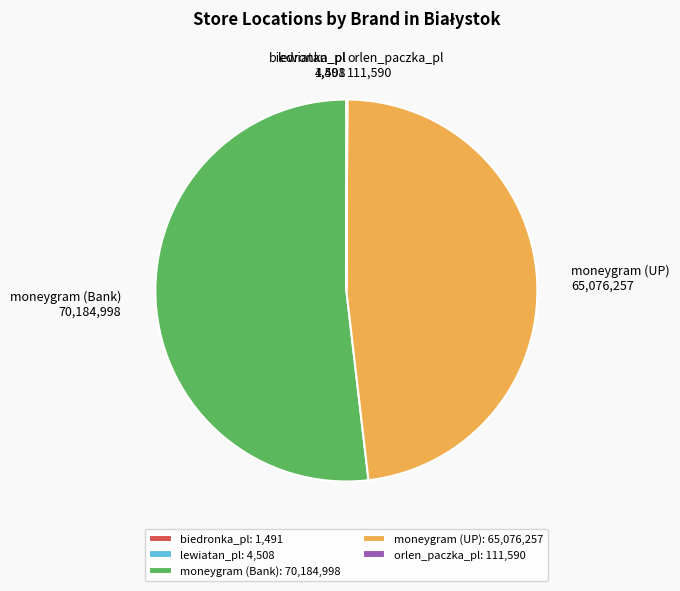

Do moneygram (Bank) and moneygram (UP) together represent more than half of the pie?

Yes